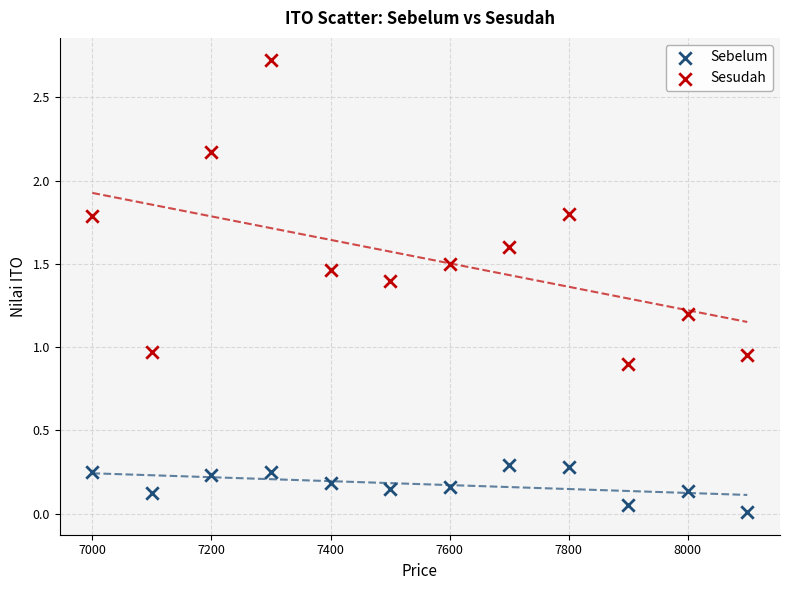

Across all data points, what is the range of X values (max minus min)?

1100.0